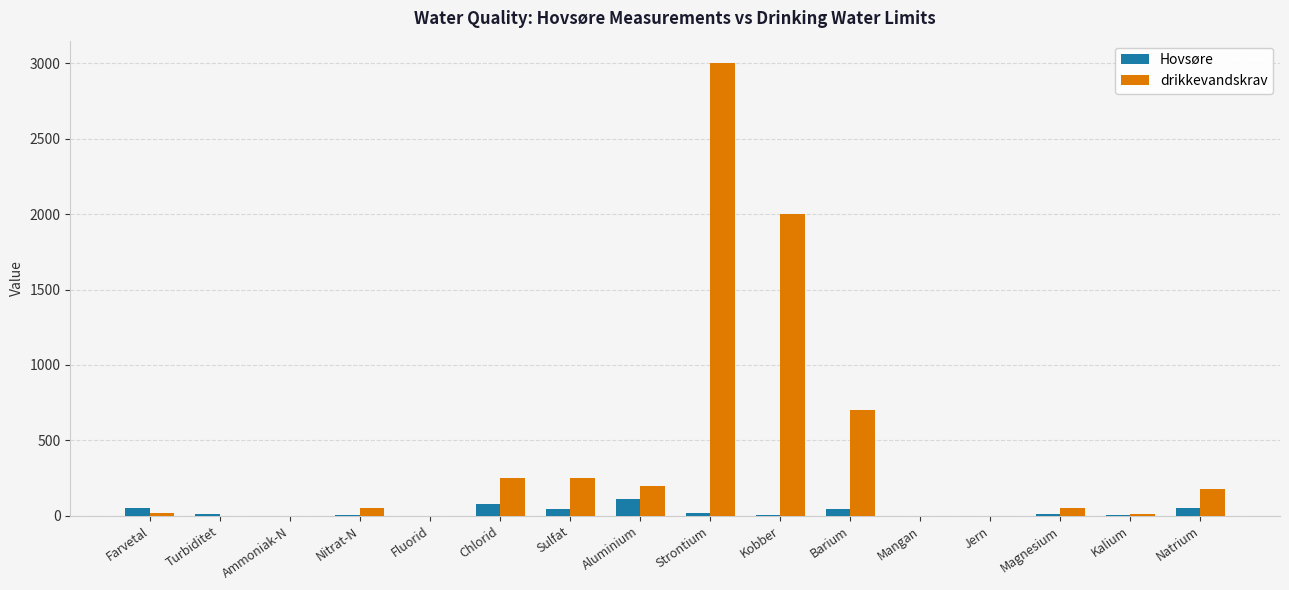

Which series has the largest total across all categories?

drikkevandskrav